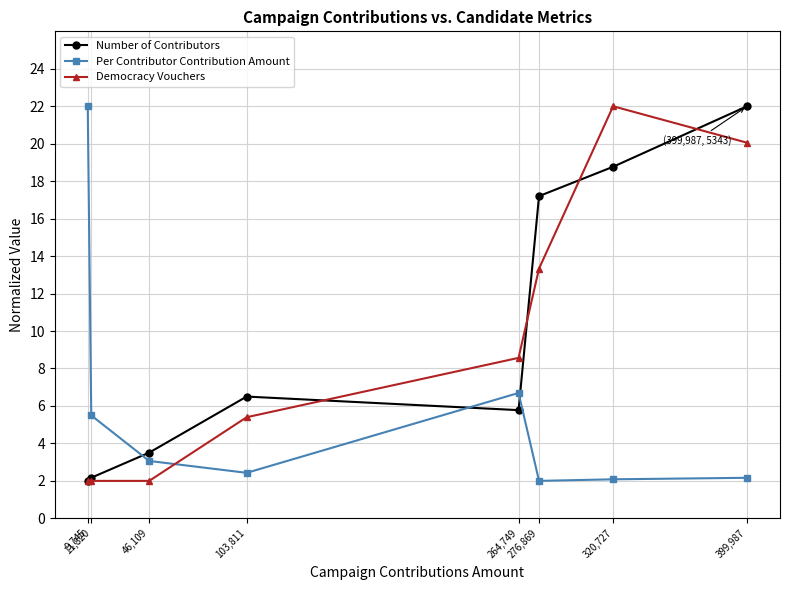

What is the difference between the maximum and second lowest values in the Per Contributor Contribution Amount series?

19.9